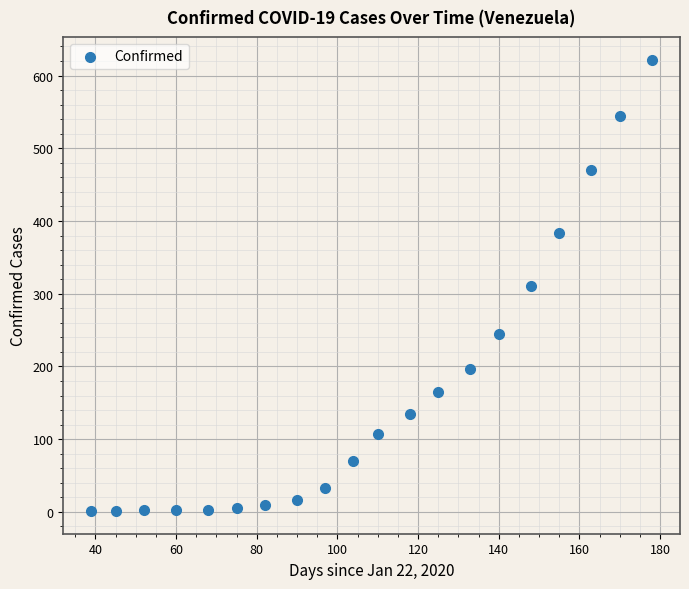

What is the range of Y values (max minus min)?

621